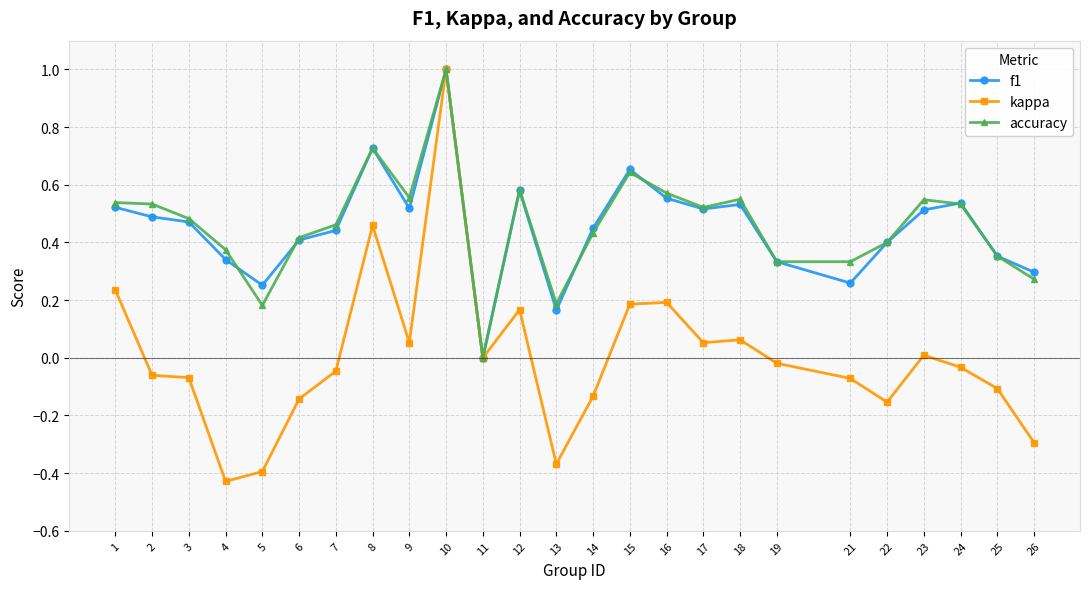

Is this an area chart (filled region under the line)?

No